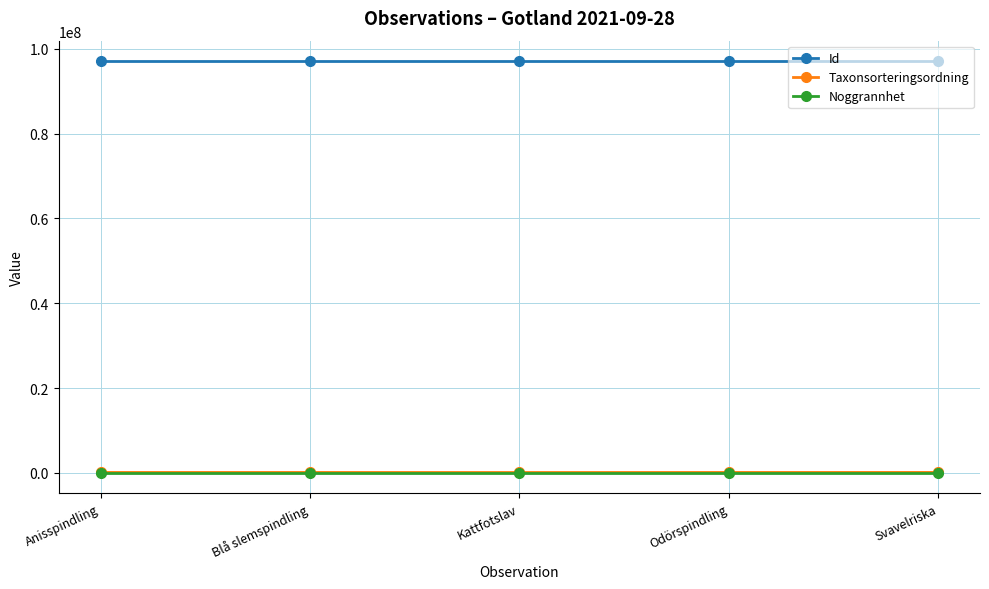

How many Id values are between 97102920 and 97102923?

3